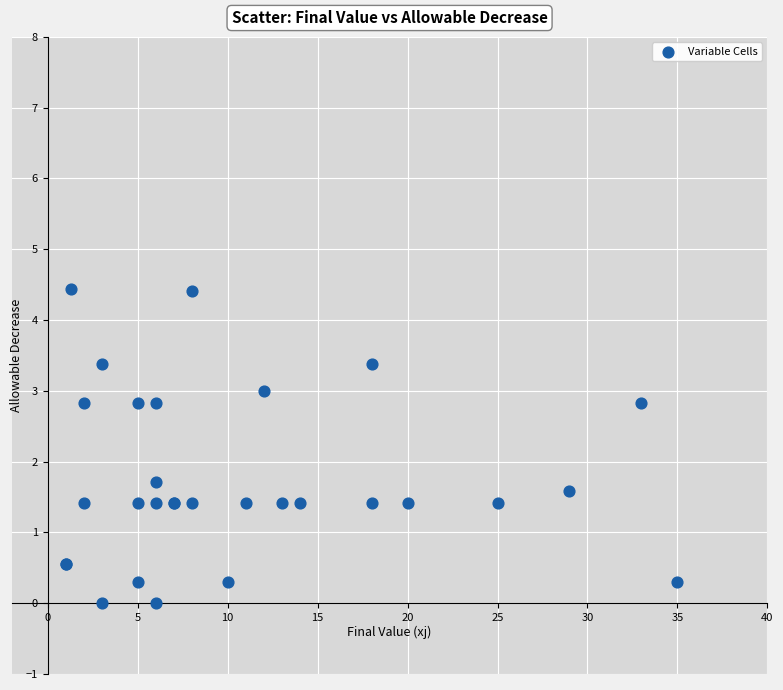

What Y value in the scatter plot is closest to 2?

1.7